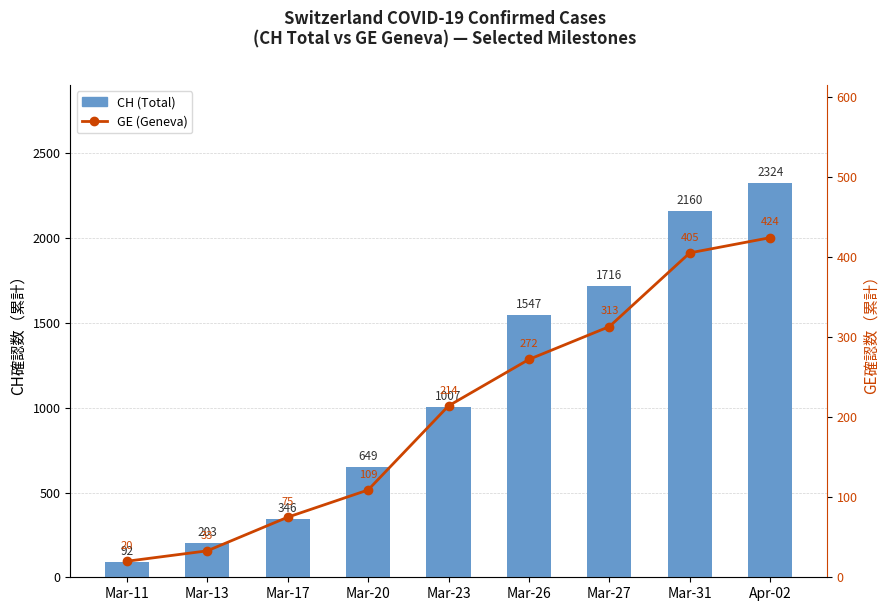

What position from the right is Mar-26?

4